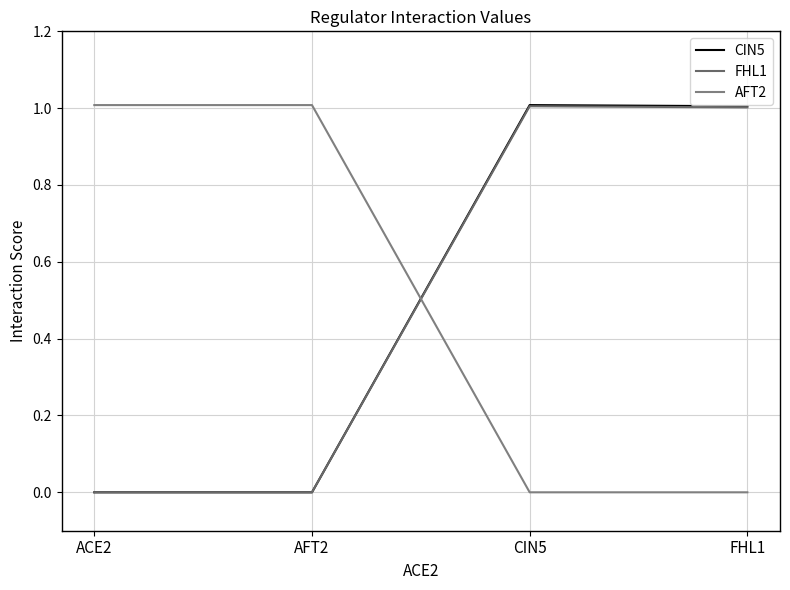

Which series has the largest range (max minus min)?

CIN5